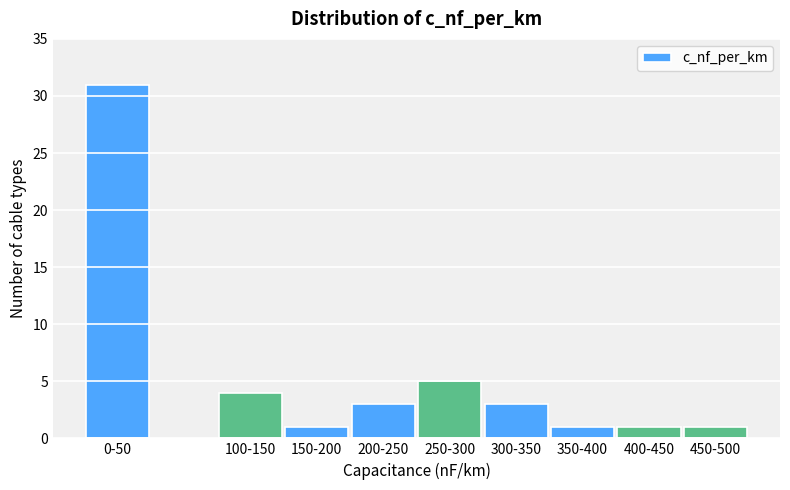

Reading left to right, extract all data points from this chart.

0-50=31	100-150=4	150-200=1	200-250=3	250-300=5	300-350=3	350-400=1	400-450=1	450-500=1